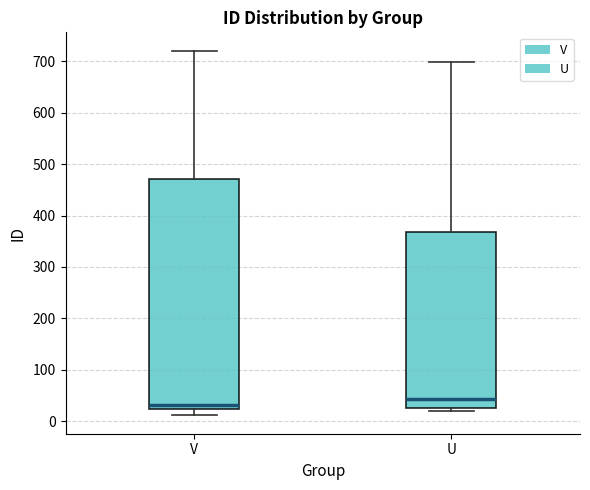

Reading left to right, read every box against the y-axis: the position of its median line, the range the box covers, and the ends of its whiskers. The values are not printed on the chart, so give them approximately, as read against the axis.

V: median 30, box 20 to 470, whiskers 10 to 720
U: median 40, box 30 to 370, whiskers 20 to 700